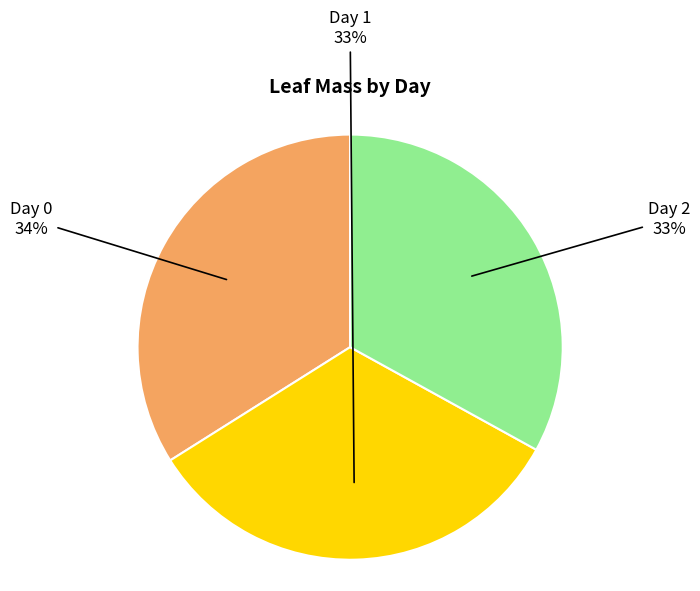

Does any single category account for the majority?

No